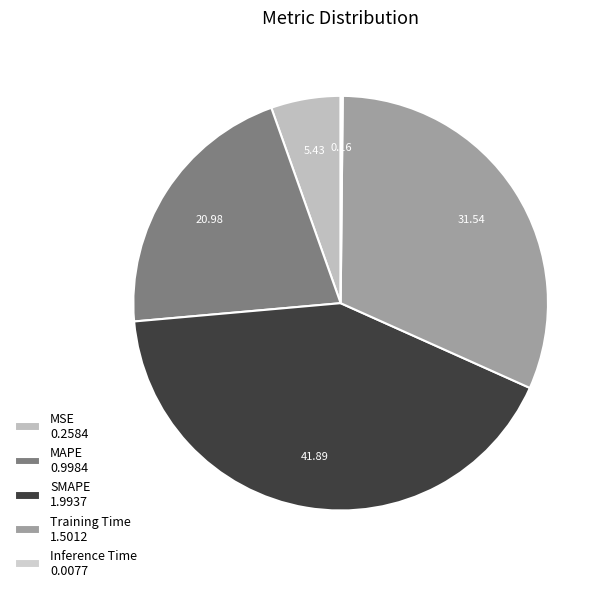

What is the change in value from MSE to Training Time?

+1.2